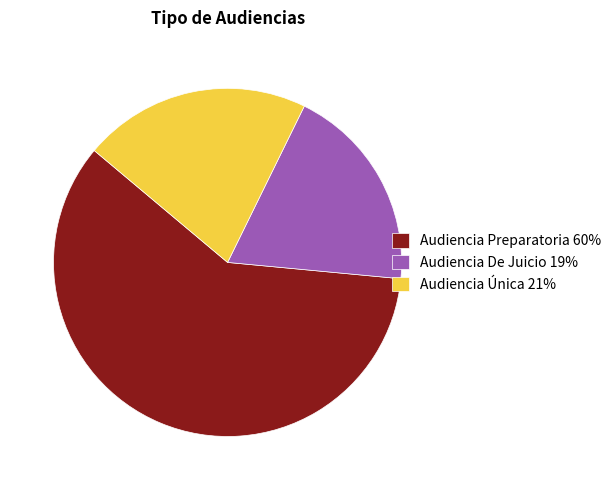

Is Audiencia Única the majority of the pie?

No